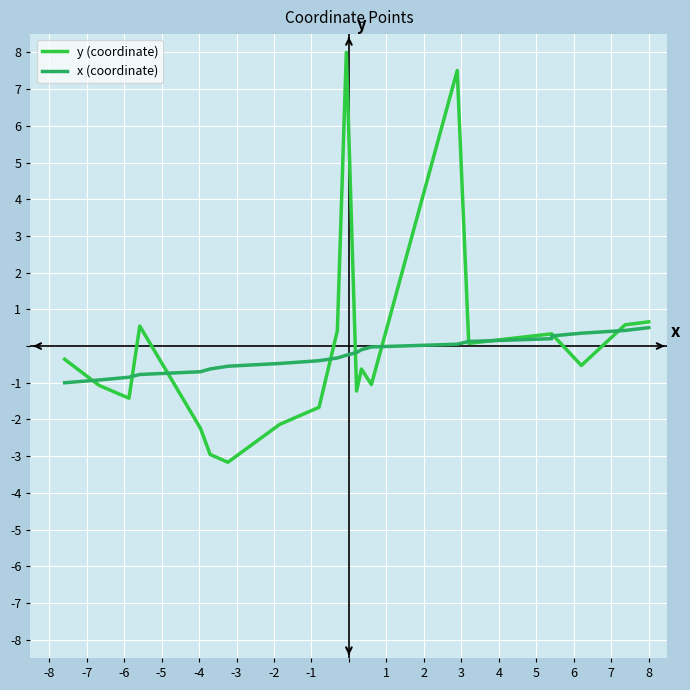

At which category is the sum across all series the highest?

3